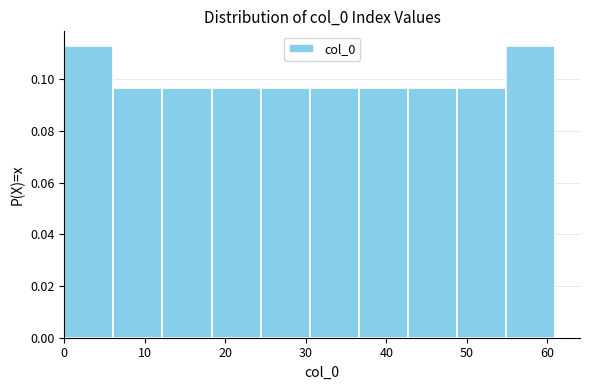

Reading left to right, transcribe this chart: for each bar, give the range it covers on the x-axis and its height. Neither the bar edges nor the heights are printed on the chart, so give them approximately, as read against the axes.

0.0 to 6.1: 0.112
6.1 to 12.2: 0.096
12.2 to 18.3: 0.096
18.3 to 24.4: 0.096
24.4 to 30.5: 0.096
30.5 to 36.6: 0.096
36.6 to 42.7: 0.096
42.7 to 48.8: 0.096
48.8 to 54.9: 0.096
54.9 to 61.0: 0.112